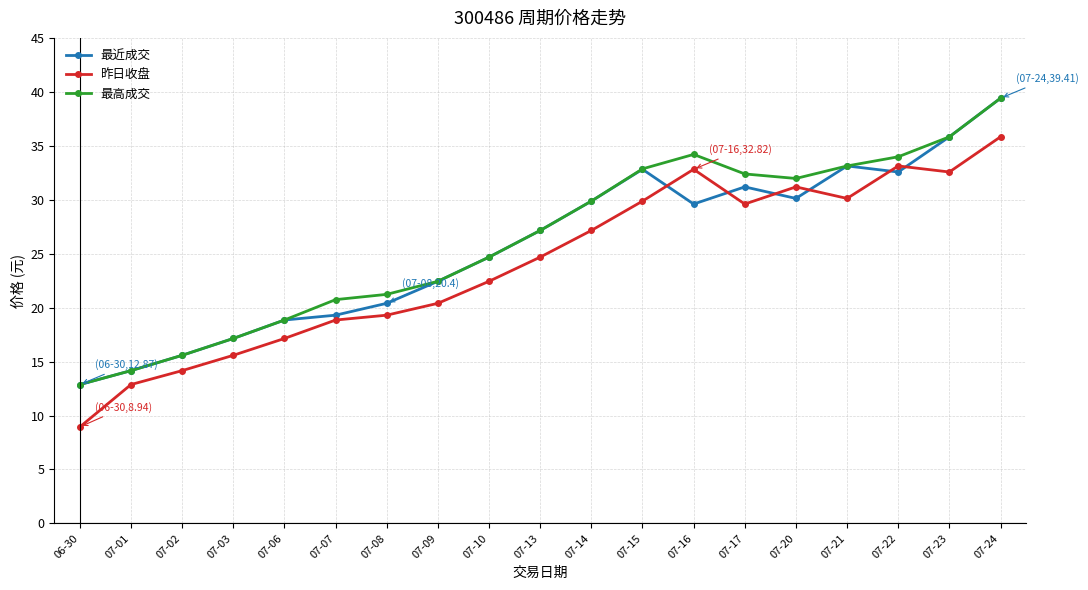

How many interior local peaks does the 昨日收盘 series have?

3